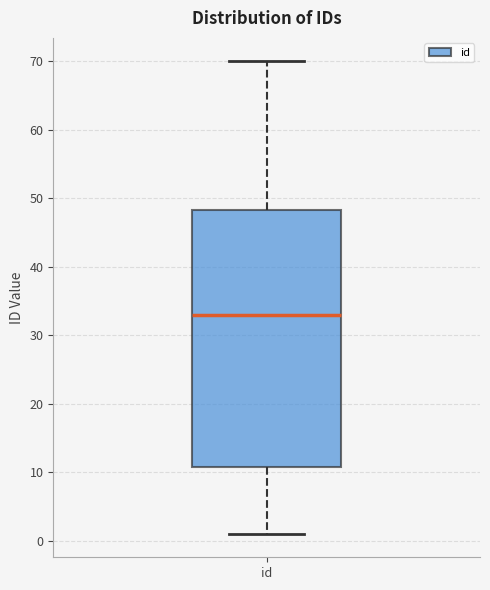

Transcribe this box plot: give where the median line is, the range the box spans, and where the two whiskers end, as read against the y-axis. The values are not printed on the chart, so give them approximately, as read against the axis.

median 33, box 11 to 48, whiskers 1 to 70